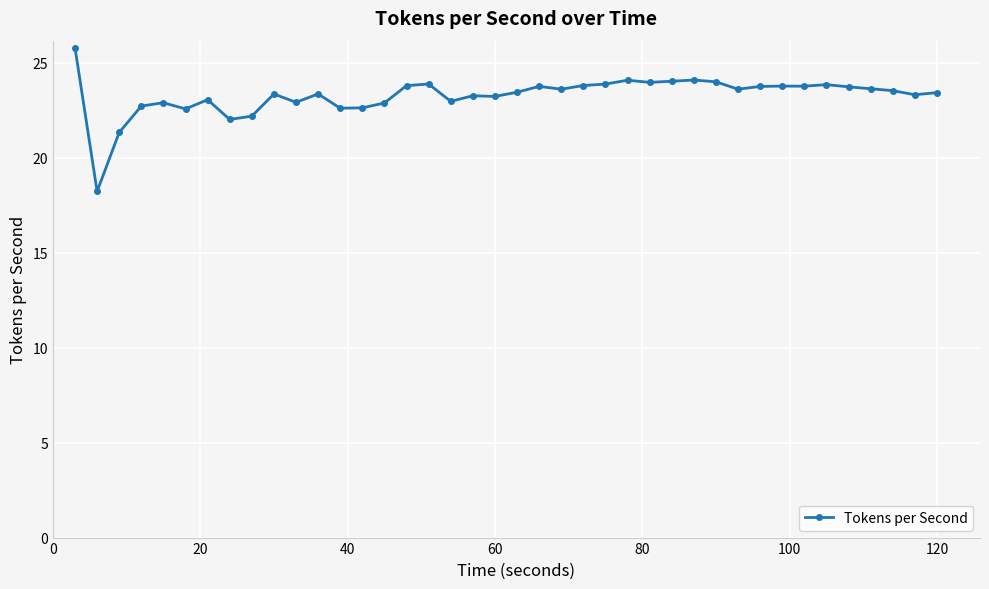

What is the average value?

23.3